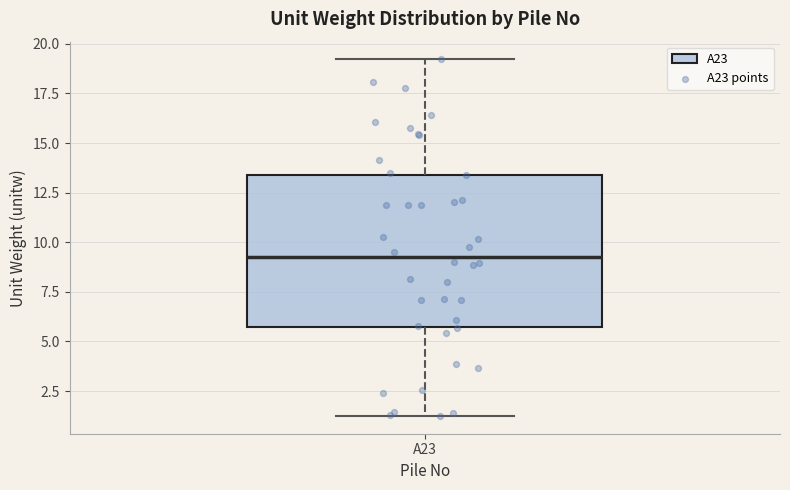

Where does the lower whisker of the box for A23 end on the y-axis? The values are not printed on the chart, so give them approximately, as read against the axis.

1.0